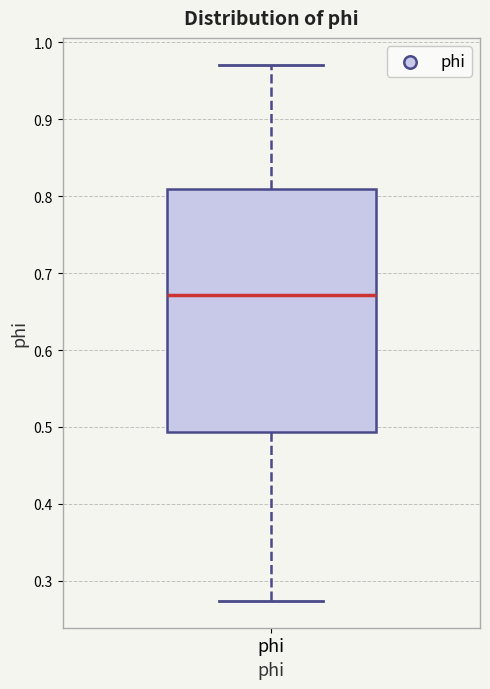

Where does the median line of the box for phi sit on the y-axis? The values are not printed on the chart, so give them approximately, as read against the axis.

0.67